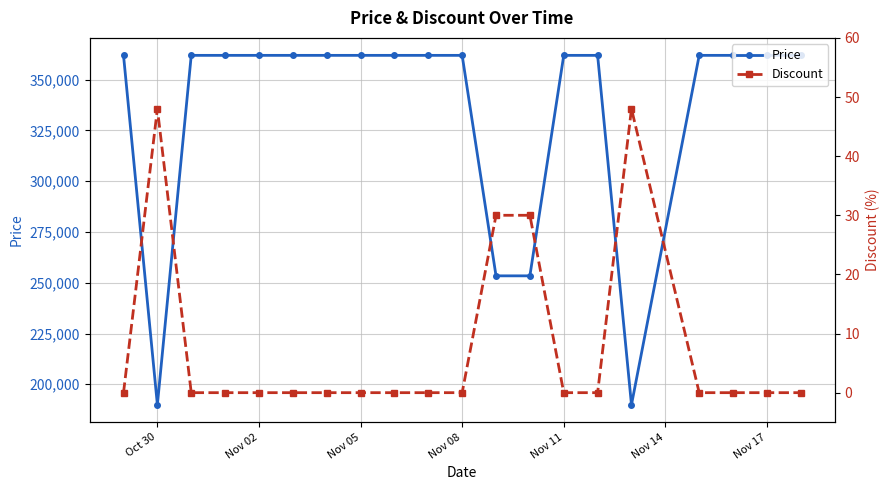

What is the maximum value for Price?

362000